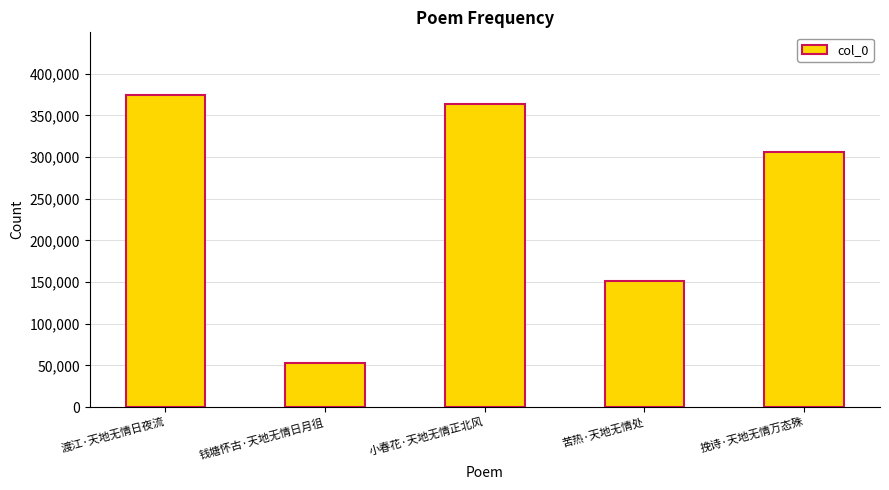

What is the difference between the maximum and minimum values?

321824